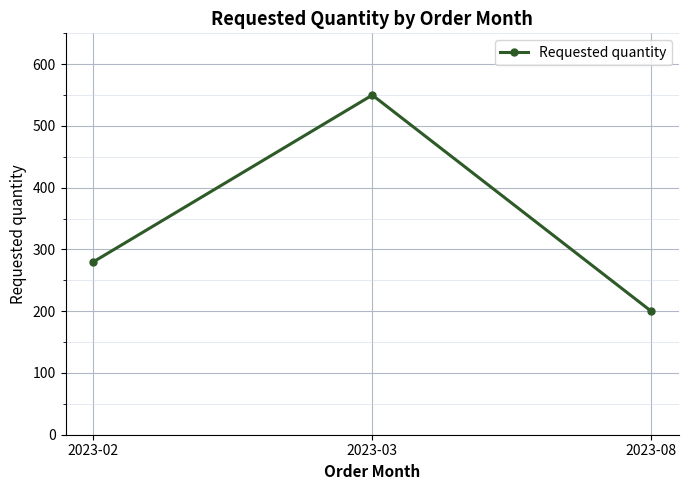

Where is the data nearest to the value 375?

2023-02